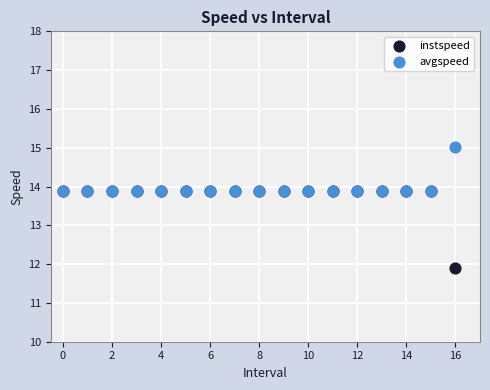

In the instspeed series, what Y value is closest to 12?

11.9